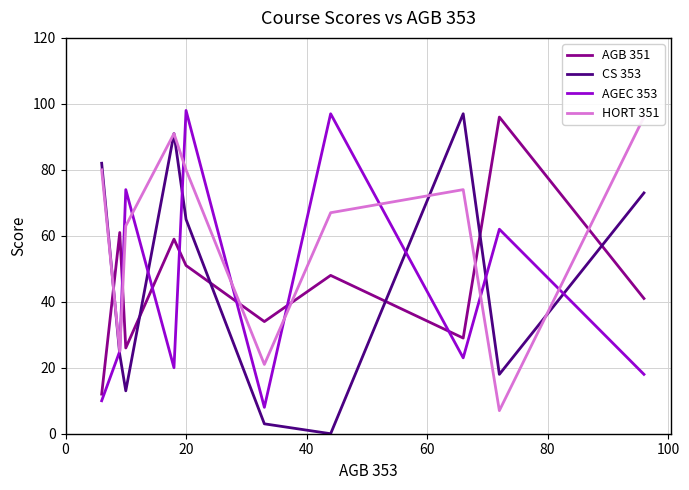

True or false: AGB 351 and CS 353 cross at least once.

True